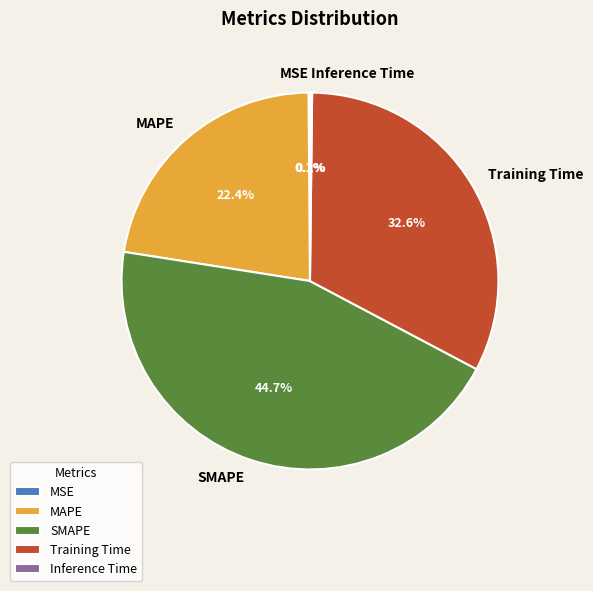

Which slice is the largest?

SMAPE